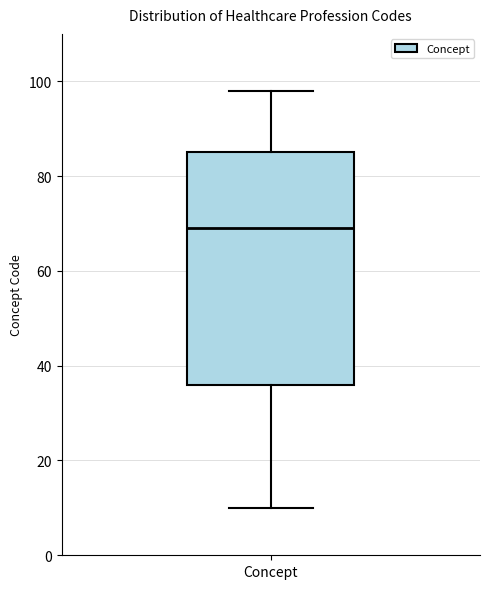

Read this box plot against the y-axis: the position of the median line, the range covered by the box, and the ends of both whiskers. The values are not printed on the chart, so give them approximately, as read against the axis.

median 70, box 36 to 86, whiskers 10 to 98